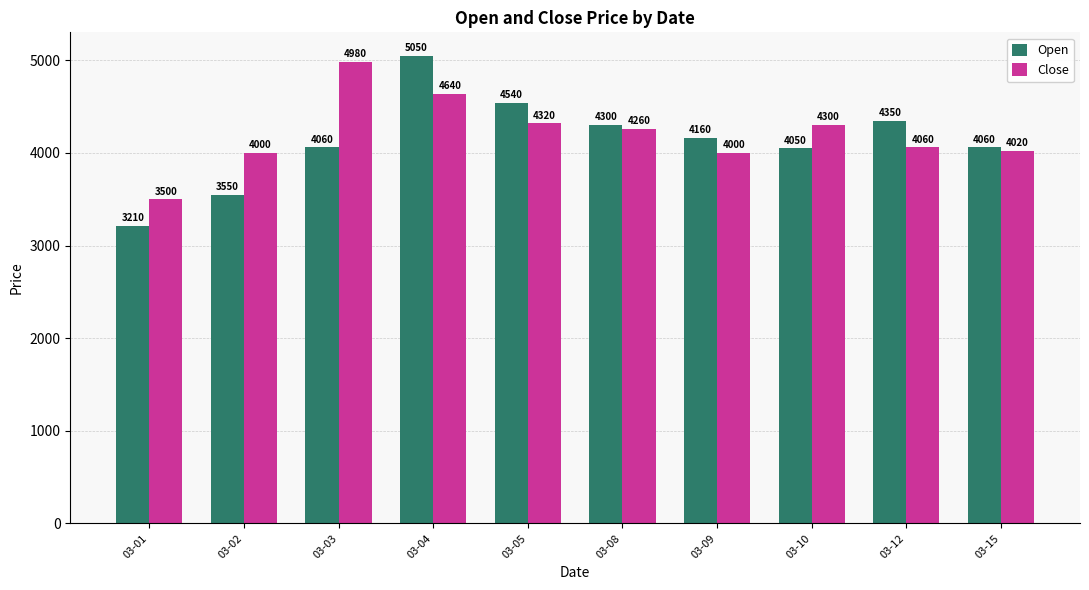

How many bars are there in each group?

2